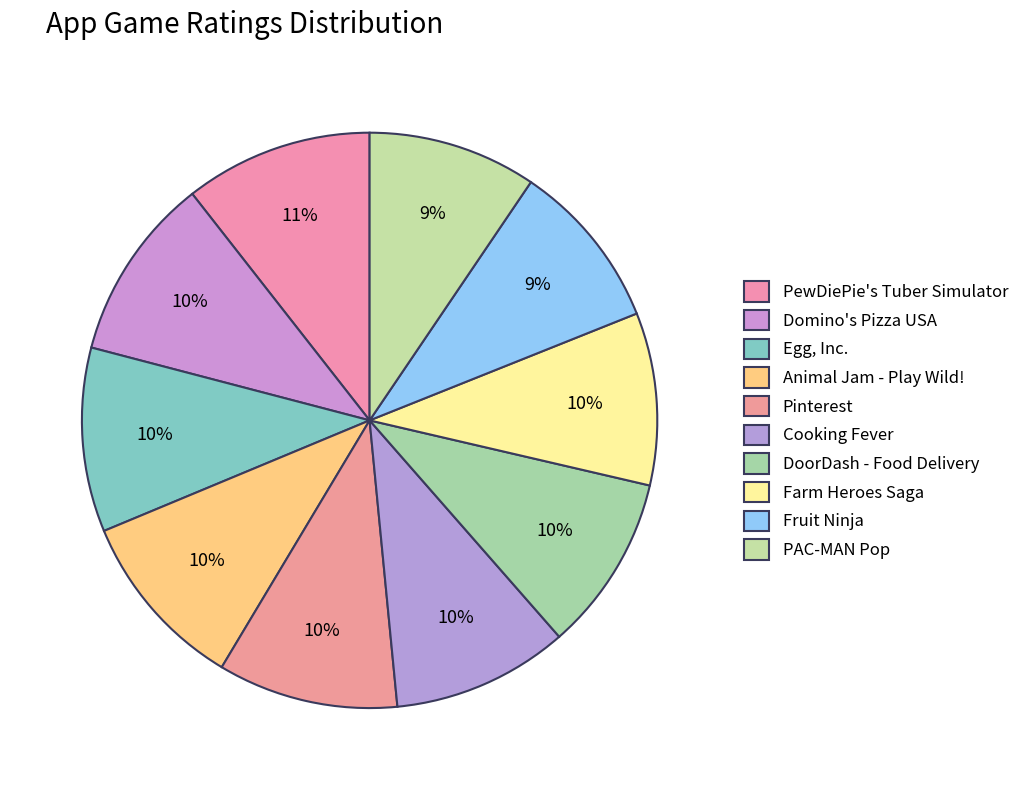

Which slice is the smallest?

Fruit Ninja